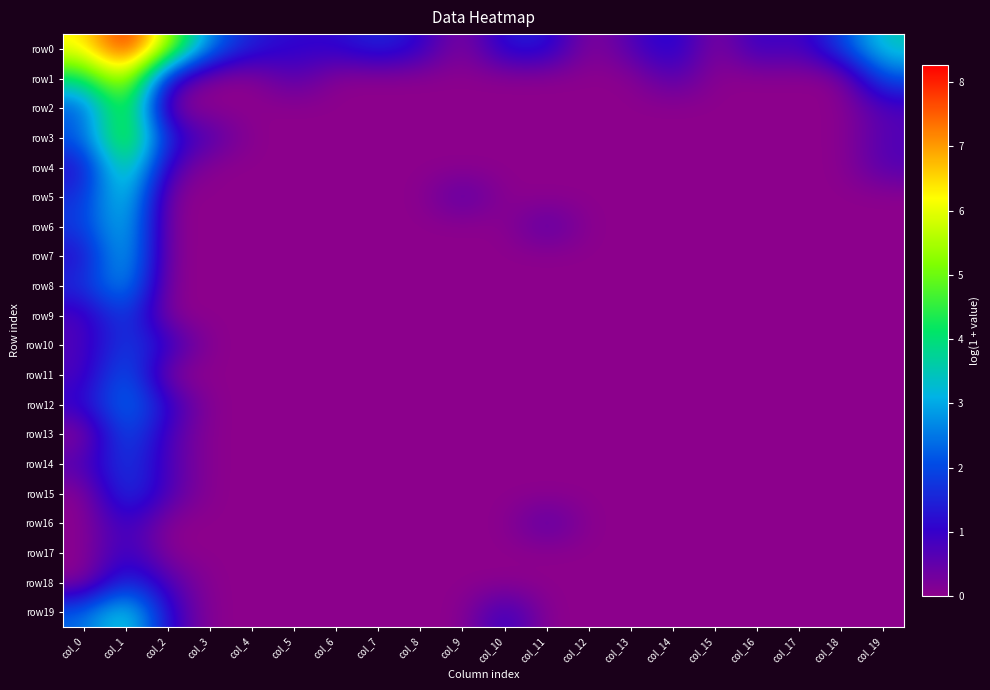

Reading left to right, extract all data points from this chart.

row0: col_0=6.2	col_1=8.3	col_2=5.5	col_3=2.5	col_4=1.4	col_5=1.1	col_6=1.1	col_7=1.6	col_8=1.1	col_9=0.0	col_10=1.4	col_11=1.4	col_12=0.0	col_13=0.7	col_14=1.4	col_15=0.0	col_16=1.1	col_17=0.7	col_18=1.9	col_19=3.5
row1: col_0=4.1	col_1=6.2	col_2=1.1	col_3=0.0	col_4=0.0	col_5=0.7	col_6=0.0	col_7=0.0	col_8=0.0	col_9=0.0	col_10=0.0	col_11=0.0	col_12=0.0	col_13=0.0	col_14=0.7	col_15=0.0	col_16=0.0	col_17=0.0	col_18=0.0	col_19=2.2
row2: col_0=2.1	col_1=5.2	col_2=0.0	col_3=0.0	col_4=0.0	col_5=0.0	col_6=0.0	col_7=0.0	col_8=0.0	col_9=0.0	col_10=0.0	col_11=0.0	col_12=0.0	col_13=0.0	col_14=0.0	col_15=0.0	col_16=0.0	col_17=0.0	col_18=0.0	col_19=0.7
row3: col_0=2.2	col_1=5.4	col_2=1.4	col_3=0.7	col_4=0.0	col_5=0.0	col_6=0.0	col_7=0.0	col_8=0.0	col_9=0.0	col_10=0.0	col_11=0.0	col_12=0.0	col_13=0.0	col_14=0.0	col_15=0.0	col_16=0.0	col_17=0.0	col_18=0.0	col_19=0.7
row4: col_0=1.1	col_1=4.4	col_2=0.7	col_3=0.0	col_4=0.0	col_5=0.0	col_6=0.0	col_7=0.0	col_8=0.0	col_9=0.0	col_10=0.0	col_11=0.0	col_12=0.0	col_13=0.0	col_14=0.0	col_15=0.0	col_16=0.0	col_17=0.0	col_18=0.0	col_19=0.7
row5: col_0=1.6	col_1=3.8	col_2=0.0	col_3=0.0	col_4=0.0	col_5=0.0	col_6=0.0	col_7=0.0	col_8=0.0	col_9=0.7	col_10=0.0	col_11=0.0	col_12=0.0	col_13=0.0	col_14=0.0	col_15=0.0	col_16=0.0	col_17=0.0	col_18=0.0	col_19=0.0
row6: col_0=1.8	col_1=3.5	col_2=0.0	col_3=0.0	col_4=0.0	col_5=0.0	col_6=0.0	col_7=0.0	col_8=0.0	col_9=0.0	col_10=0.0	col_11=0.7	col_12=0.0	col_13=0.0	col_14=0.0	col_15=0.0	col_16=0.0	col_17=0.0	col_18=0.0	col_19=0.0
row7: col_0=1.1	col_1=3.5	col_2=0.0	col_3=0.0	col_4=0.0	col_5=0.0	col_6=0.0	col_7=0.0	col_8=0.0	col_9=0.0	col_10=0.0	col_11=0.0	col_12=0.0	col_13=0.0	col_14=0.0	col_15=0.0	col_16=0.0	col_17=0.0	col_18=0.0	col_19=0.0
row8: col_0=1.6	col_1=3.0	col_2=0.0	col_3=0.0	col_4=0.0	col_5=0.0	col_6=0.0	col_7=0.0	col_8=0.0	col_9=0.0	col_10=0.0	col_11=0.0	col_12=0.0	col_13=0.0	col_14=0.0	col_15=0.0	col_16=0.0	col_17=0.0	col_18=0.0	col_19=0.0
row9: col_0=0.7	col_1=2.1	col_2=0.0	col_3=0.0	col_4=0.0	col_5=0.0	col_6=0.0	col_7=0.0	col_8=0.0	col_9=0.0	col_10=0.0	col_11=0.0	col_12=0.0	col_13=0.0	col_14=0.0	col_15=0.0	col_16=0.0	col_17=0.0	col_18=0.0	col_19=0.0
row10: col_0=0.7	col_1=1.9	col_2=1.1	col_3=0.0	col_4=0.0	col_5=0.0	col_6=0.0	col_7=0.0	col_8=0.0	col_9=0.0	col_10=0.0	col_11=0.0	col_12=0.0	col_13=0.0	col_14=0.0	col_15=0.0	col_16=0.0	col_17=0.0	col_18=0.0	col_19=0.0
row11: col_0=0.7	col_1=2.5	col_2=0.0	col_3=0.0	col_4=0.0	col_5=0.0	col_6=0.0	col_7=0.0	col_8=0.0	col_9=0.0	col_10=0.0	col_11=0.0	col_12=0.0	col_13=0.0	col_14=0.0	col_15=0.0	col_16=0.0	col_17=0.0	col_18=0.0	col_19=0.0
row12: col_0=1.1	col_1=2.6	col_2=1.1	col_3=0.0	col_4=0.0	col_5=0.0	col_6=0.0	col_7=0.0	col_8=0.0	col_9=0.0	col_10=0.0	col_11=0.0	col_12=0.0	col_13=0.0	col_14=0.0	col_15=0.0	col_16=0.0	col_17=0.0	col_18=0.0	col_19=0.0
row13: col_0=0.0	col_1=2.3	col_2=0.7	col_3=0.0	col_4=0.0	col_5=0.0	col_6=0.0	col_7=0.0	col_8=0.0	col_9=0.0	col_10=0.0	col_11=0.0	col_12=0.0	col_13=0.0	col_14=0.0	col_15=0.0	col_16=0.0	col_17=0.0	col_18=0.0	col_19=0.0
row14: col_0=0.7	col_1=1.9	col_2=0.7	col_3=0.0	col_4=0.0	col_5=0.0	col_6=0.0	col_7=0.0	col_8=0.0	col_9=0.0	col_10=0.0	col_11=0.0	col_12=0.0	col_13=0.0	col_14=0.0	col_15=0.0	col_16=0.0	col_17=0.0	col_18=0.0	col_19=0.0
row15: col_0=0.0	col_1=1.9	col_2=0.7	col_3=0.0	col_4=0.0	col_5=0.0	col_6=0.0	col_7=0.0	col_8=0.0	col_9=0.0	col_10=0.0	col_11=0.0	col_12=0.0	col_13=0.0	col_14=0.0	col_15=0.0	col_16=0.0	col_17=0.0	col_18=0.0	col_19=0.0
row16: col_0=0.0	col_1=1.1	col_2=0.0	col_3=0.0	col_4=0.0	col_5=0.0	col_6=0.0	col_7=0.0	col_8=0.0	col_9=0.0	col_10=0.0	col_11=0.7	col_12=0.0	col_13=0.0	col_14=0.0	col_15=0.0	col_16=0.0	col_17=0.0	col_18=0.0	col_19=0.0
row17: col_0=0.0	col_1=1.1	col_2=0.0	col_3=0.0	col_4=0.0	col_5=0.0	col_6=0.0	col_7=0.0	col_8=0.0	col_9=0.0	col_10=0.0	col_11=0.0	col_12=0.0	col_13=0.0	col_14=0.0	col_15=0.0	col_16=0.0	col_17=0.0	col_18=0.0	col_19=0.0
row18: col_0=0.0	col_1=1.8	col_2=0.7	col_3=0.0	col_4=0.0	col_5=0.0	col_6=0.0	col_7=0.0	col_8=0.0	col_9=0.0	col_10=0.0	col_11=0.0	col_12=0.0	col_13=0.0	col_14=0.0	col_15=0.0	col_16=0.0	col_17=0.0	col_18=0.0	col_19=0.0
row19: col_0=2.3	col_1=3.8	col_2=1.1	col_3=0.0	col_4=0.0	col_5=0.0	col_6=0.0	col_7=0.0	col_8=0.0	col_9=0.0	col_10=1.1	col_11=0.0	col_12=0.0	col_13=0.0	col_14=0.0	col_15=0.0	col_16=0.0	col_17=0.0	col_18=0.0	col_19=0.0